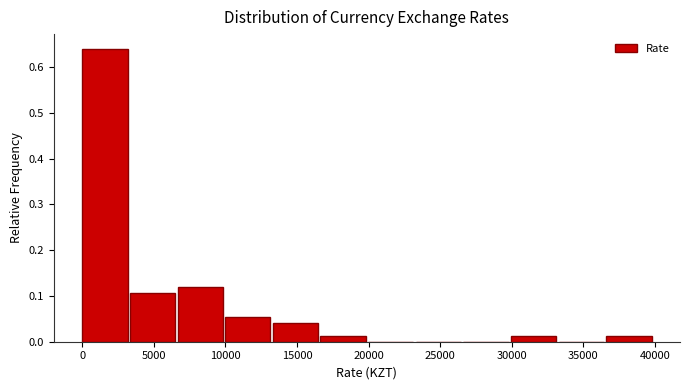

Reading left to right, list every bar in this chart as the range it spans on the x-axis followed by its height. Neither the bar edges nor the heights are printed on the chart, so give them approximately, as read against the axes.

0 to 3500: 0.64
3500 to 6500: 0.11
6500 to 10000: 0.12
10000 to 13500: 0.05
13500 to 16500: 0.04
16500 to 20000: 0.01
20000 to 23500: 0
23500 to 26500: 0
26500 to 30000: 0
30000 to 33500: 0.01
33500 to 36500: 0
36500 to 40000: 0.01